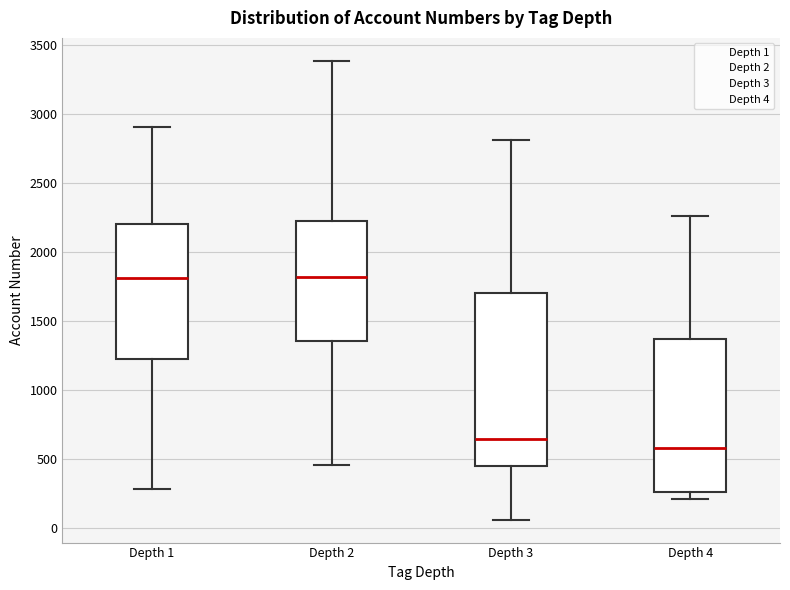

Reading left to right, read every box against the y-axis: the position of its median line, the range the box covers, and the ends of its whiskers. The values are not printed on the chart, so give them approximately, as read against the axis.

Depth 1: median 1800, box 1250 to 2200, whiskers 300 to 2900
Depth 2: median 1800, box 1350 to 2200, whiskers 450 to 3400
Depth 3: median 650, box 450 to 1700, whiskers 50 to 2800
Depth 4: median 600, box 250 to 1350, whiskers 200 to 2250